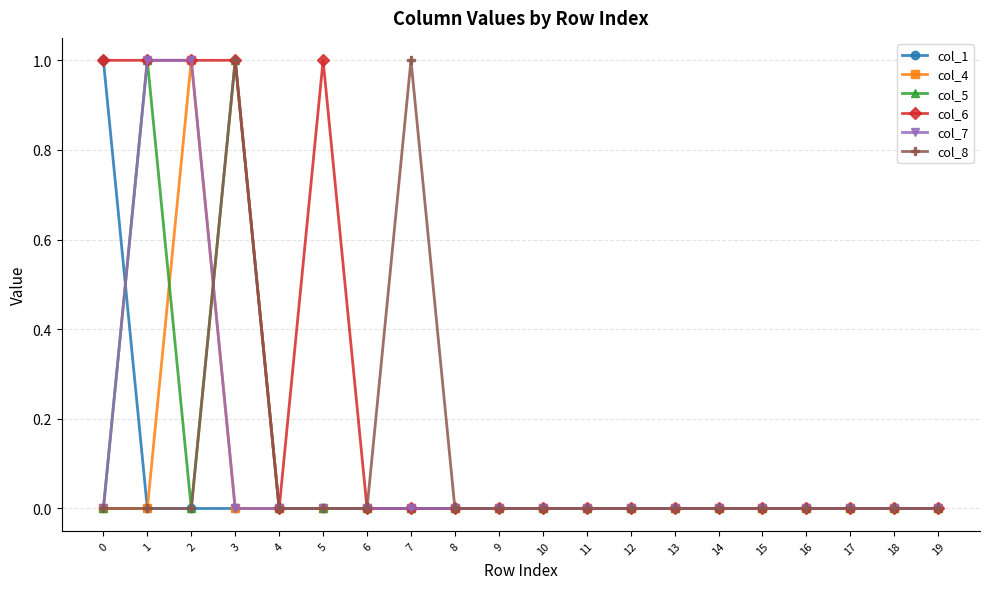

What are all the series names shown in the legend?

col_1, col_4, col_5, col_6, col_7, col_8